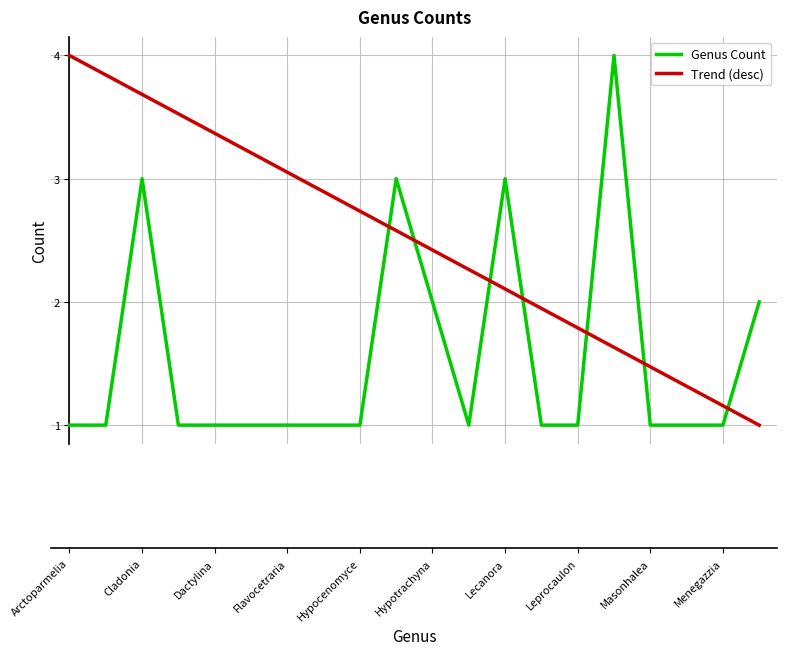

Rank the series by their average value, from highest to lowest.

Trend (desc), Genus Count